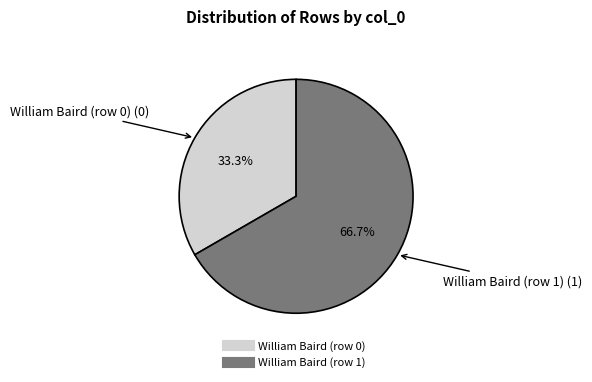

How many slices are in this pie chart?

2